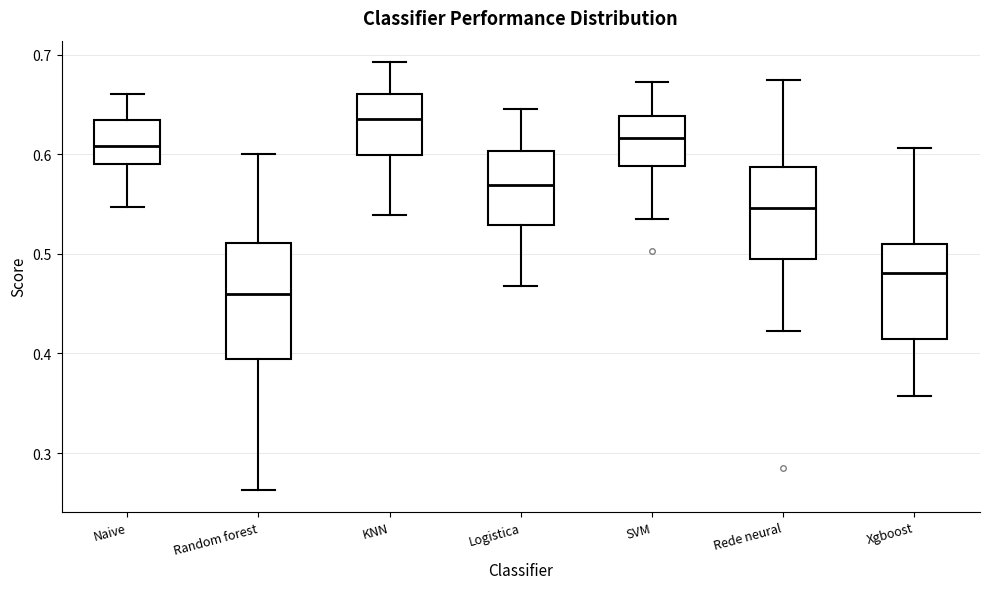

Comparing the boxes themselves (not the whiskers), which one is the tallest?

Random forest